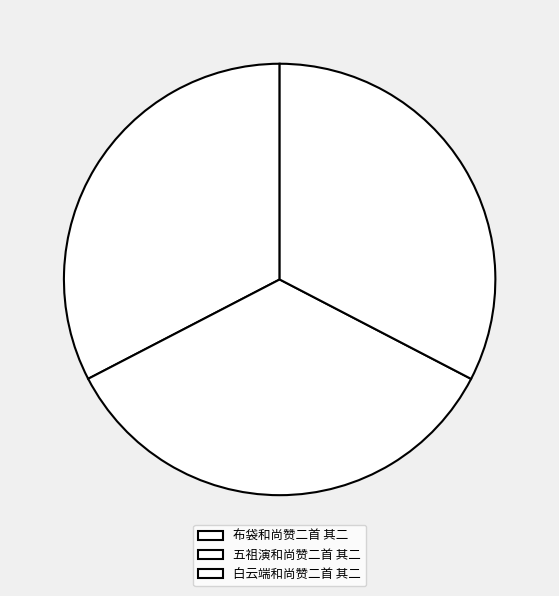

Approximately how many times larger is the value at 布袋和尚赞二首 其二 compared to 白云端和尚赞二首 其二?

1.0